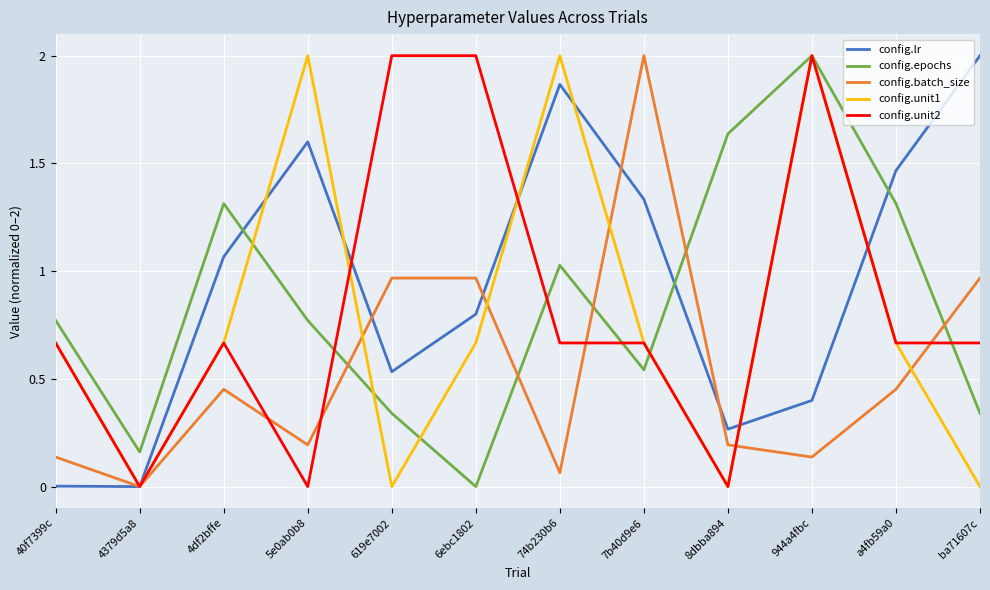

The config.epochs series shows 0.8 at 40f7399c. True or false?

True